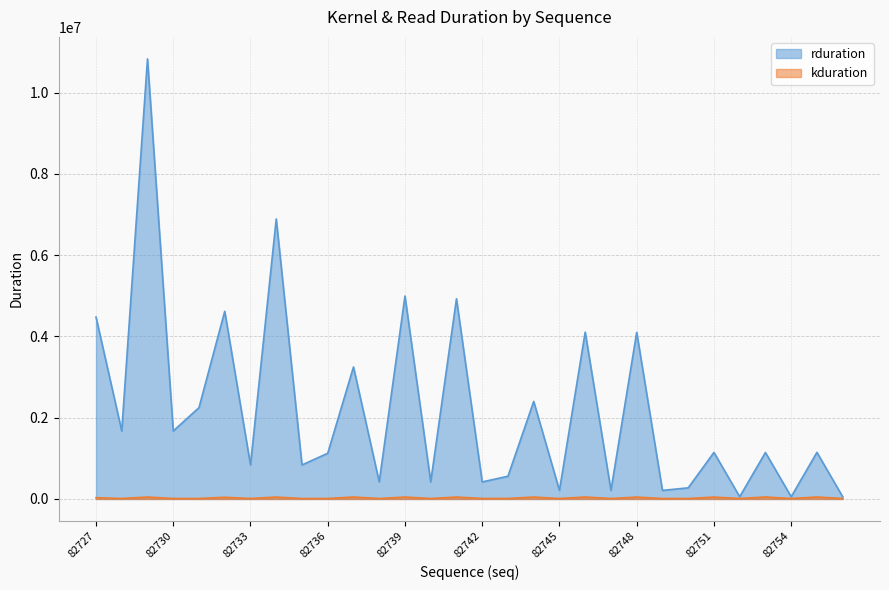

What is the value of the rduration point at the 13th from the left?

4995030